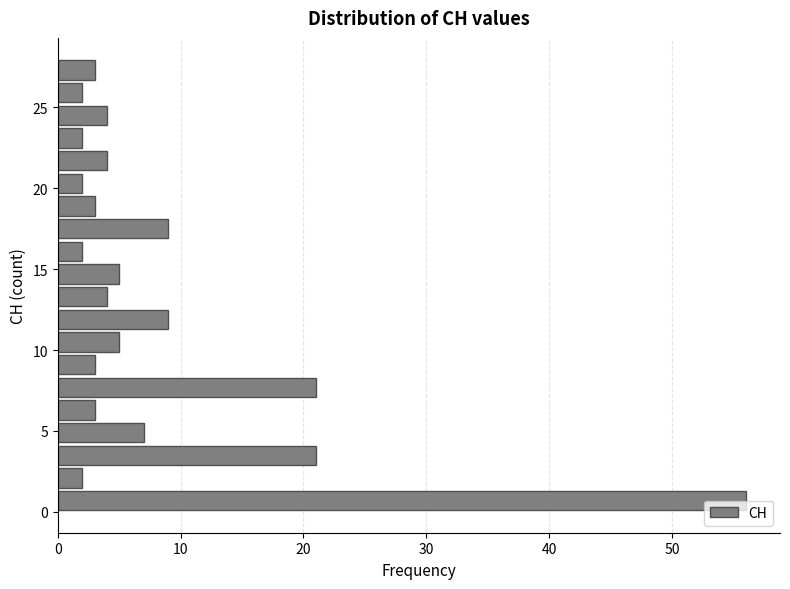

Read against the y-axis, roughly where is the centre of the longest bar?

0.5